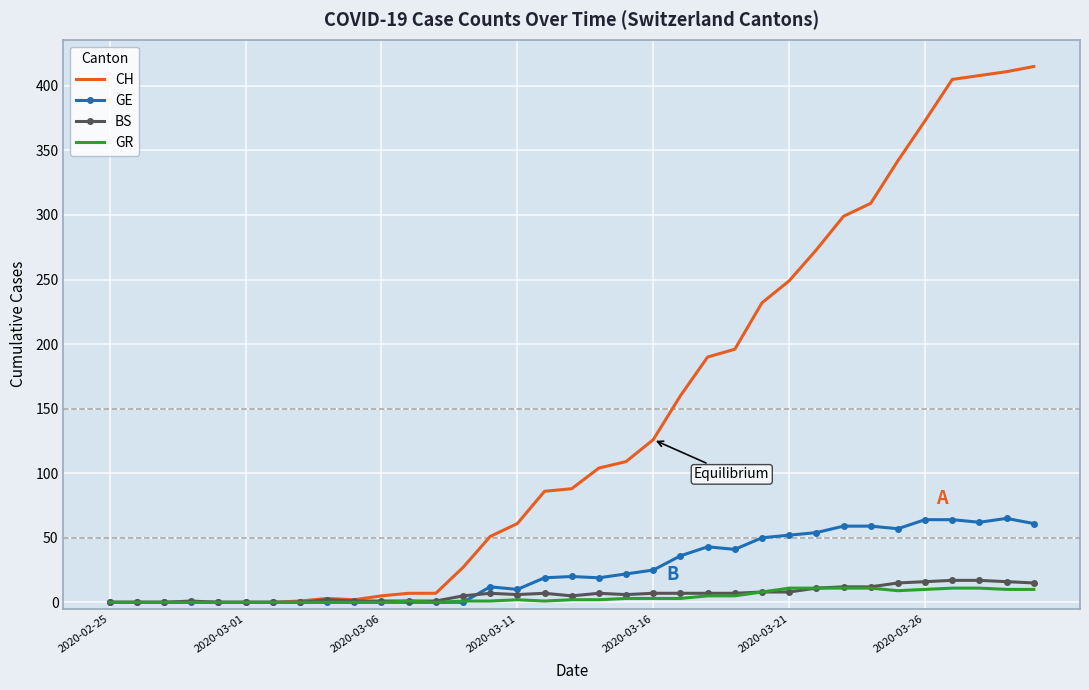

Which series has the largest total across all categories?

CH